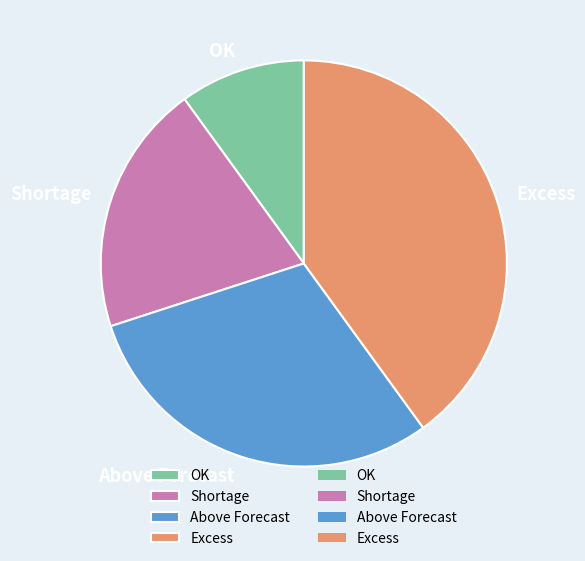

Is OK the majority of the pie?

No